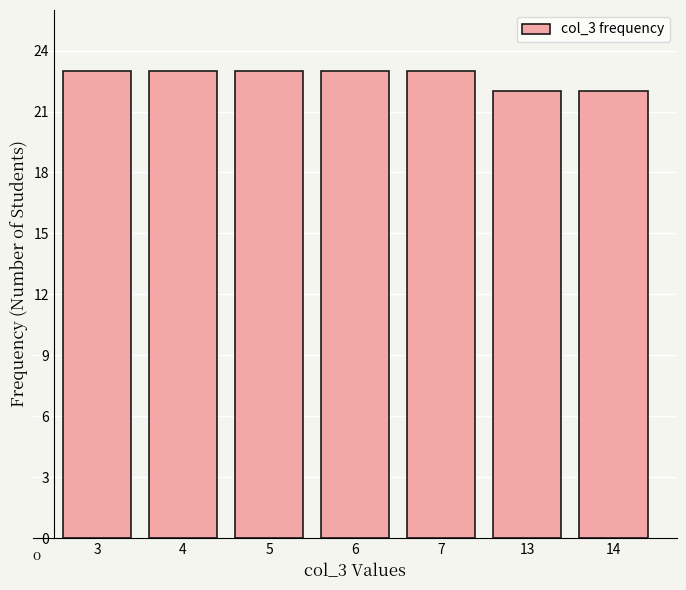

Reading left to right, transcribe all the data shown in this chart.

23	23	23	23	23	22	22